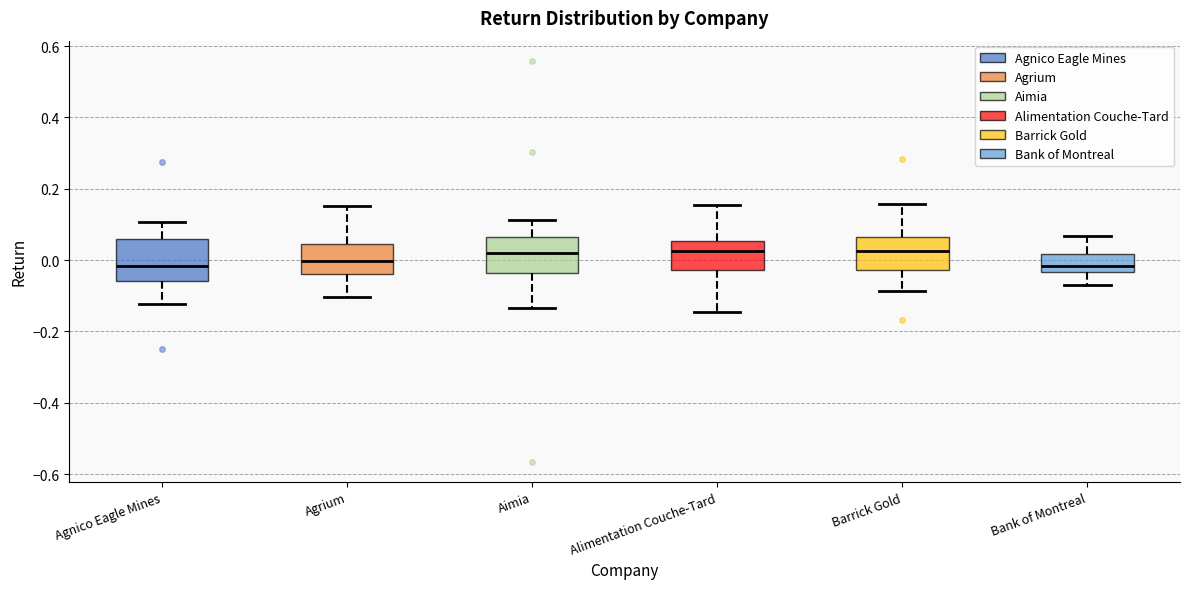

Where does the lower whisker of the box for Bank of Montreal end on the y-axis? The values are not printed on the chart, so give them approximately, as read against the axis.

-0.08